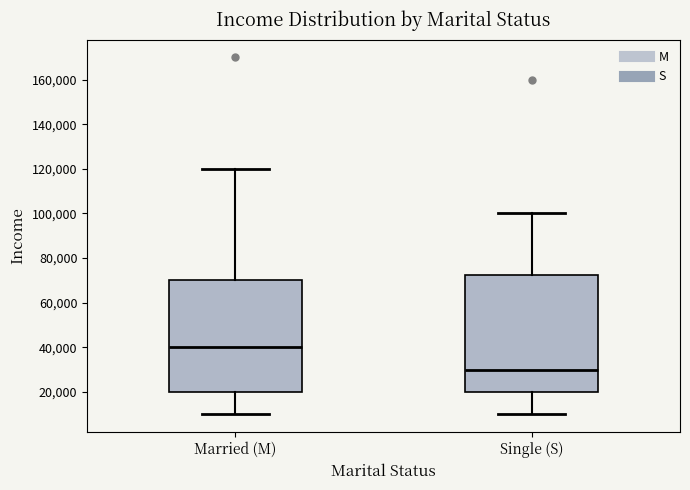

Reading left to right, transcribe this box plot: for each box, give where its median line is, the range the box spans, and where its two whiskers end, as read against the y-axis. The values are not printed on the chart, so give them approximately, as read against the axis.

Married (M): median 40000, box 20000 to 70000, whiskers 10000 to 120000
Single (S): median 30000, box 20000 to 72000, whiskers 10000 to 100000